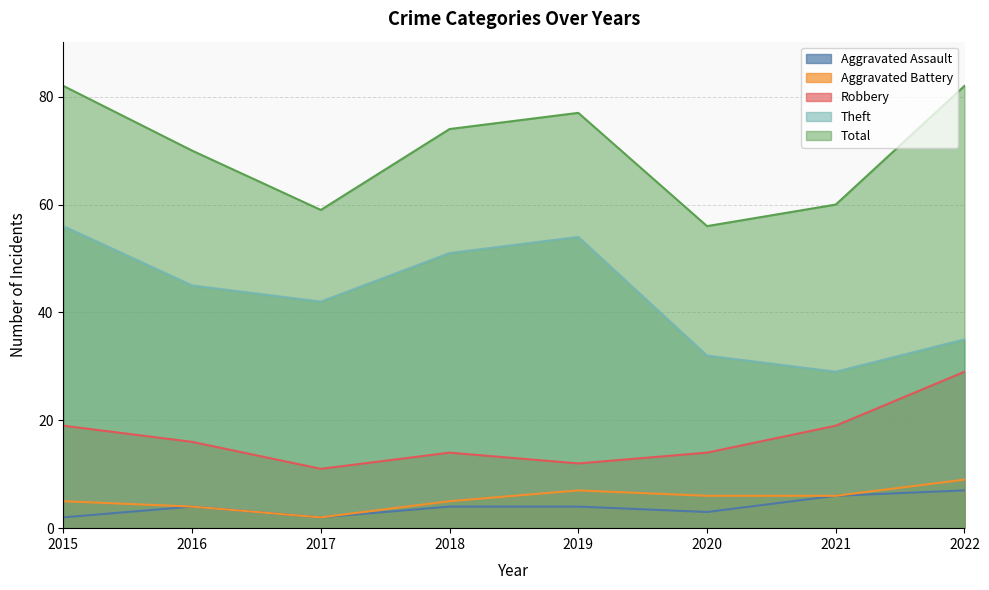

What is the difference between the Aggravated Battery values at 2017 and 2016?

2